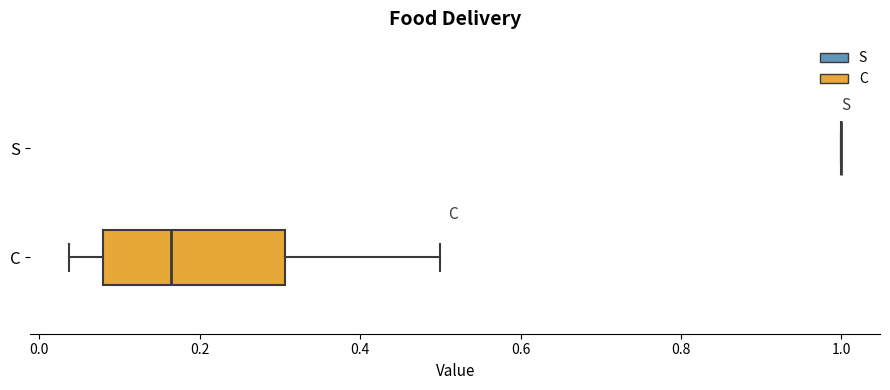

Reading bottom to top, read every box against the x-axis: the position of its median line, the range the box covers, and the ends of its whiskers. The values are not printed on the chart, so give them approximately, as read against the axis.

C: median 0.16, box 0.08 to 0.30, whiskers 0.04 to 0.50
S: box collapsed to a line at 1.00, whiskers 1.00 to 1.00